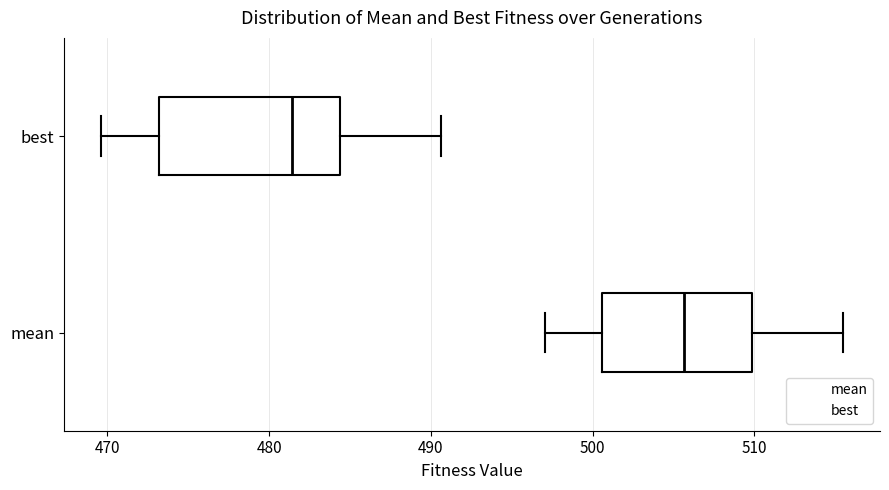

Reading bottom to top, read every box against the x-axis: the position of its median line, the range the box covers, and the ends of its whiskers. The values are not printed on the chart, so give them approximately, as read against the axis.

mean: median 506, box 501 to 510, whiskers 497 to 515
best: median 481, box 473 to 484, whiskers 470 to 491